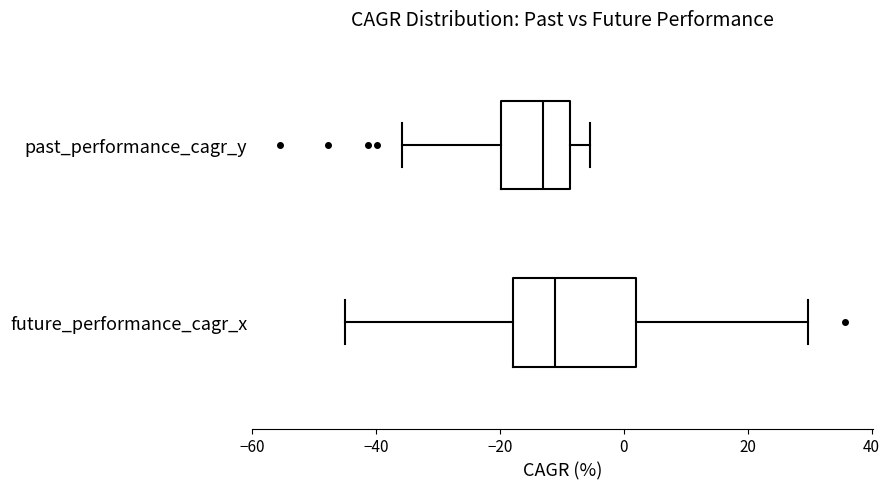

Reading bottom to top, read every box against the x-axis: the position of its median line, the range the box covers, and the ends of its whiskers. The values are not printed on the chart, so give them approximately, as read against the axis.

future_performance_cagr_x: median -12, box -18 to 2, whiskers -46 to 30
past_performance_cagr_y: median -14, box -20 to -8, whiskers -36 to -6